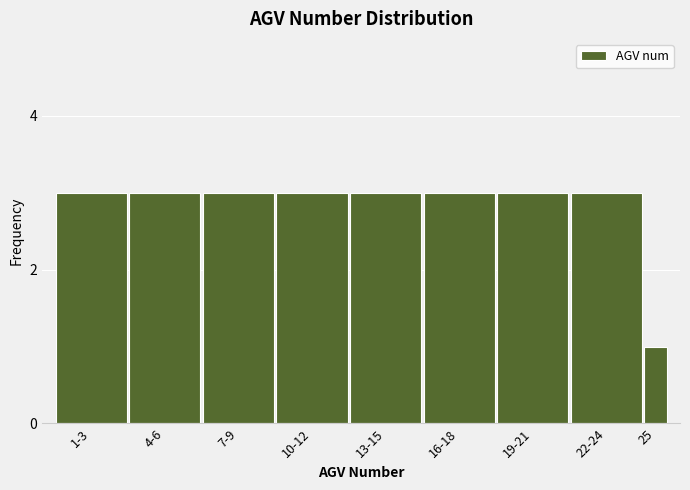

Reading left to right, list all the values displayed in this chart.

3	3	3	3	3	3	3	3	1